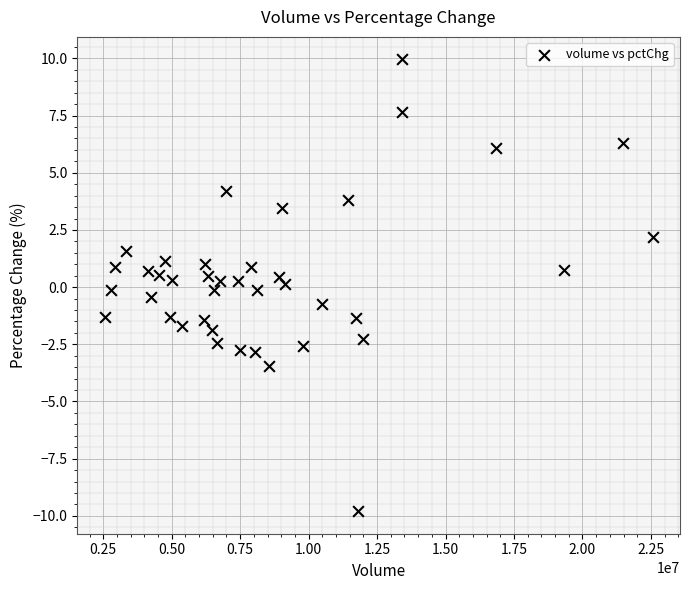

What is the range of Y values (max minus min)?

19.8